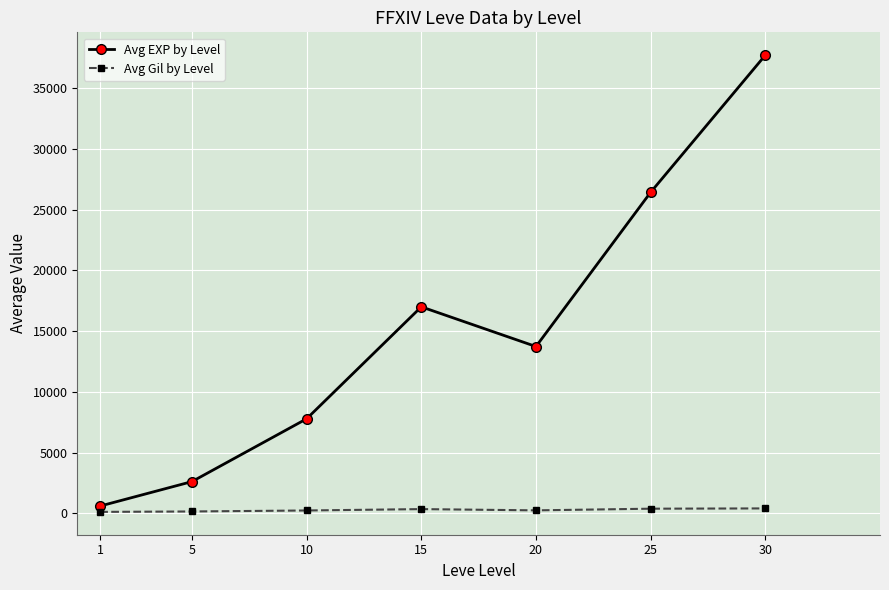

True or false: Avg Gil by Level and Avg EXP by Level cross at least once.

False